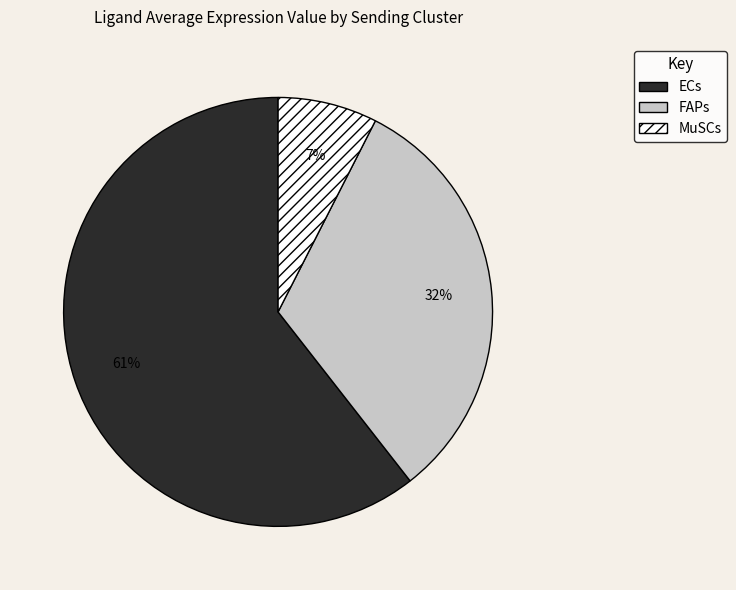

What is the largest slice in the pie chart?

ECs